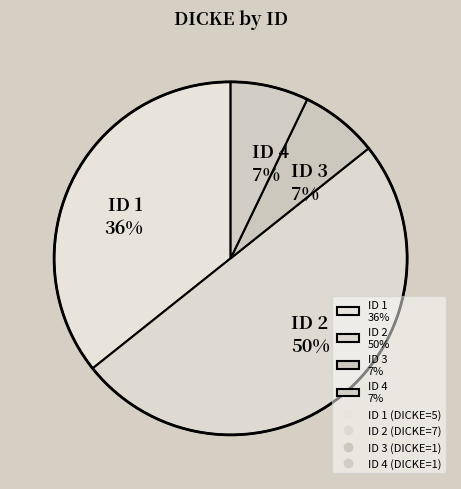

Between ID 3 7% and ID 2 50%, which is larger?

ID 2 50%